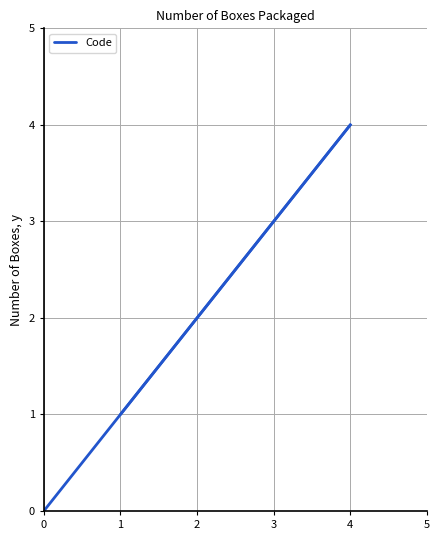

What is the value of the 3rd point from the left?

3